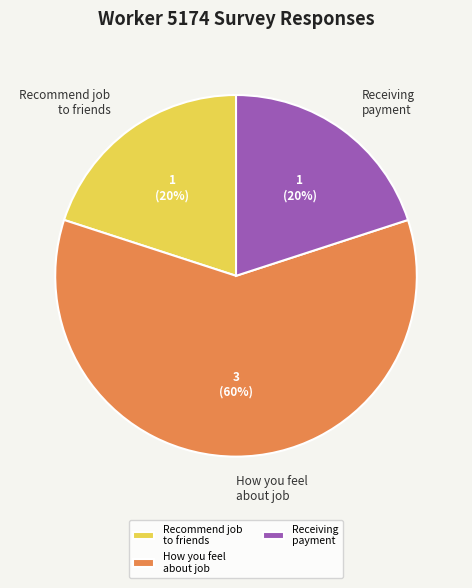

To the nearest percent, what is the difference between the largest and smallest slice percentages?

40%